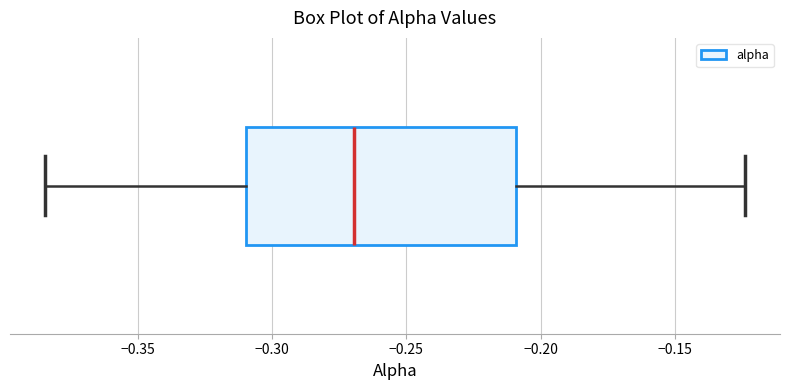

Read this box plot against the x-axis: the position of the median line, the range covered by the box, and the ends of both whiskers. The values are not printed on the chart, so give them approximately, as read against the axis.

median -0.270, box -0.310 to -0.210, whiskers -0.385 to -0.125